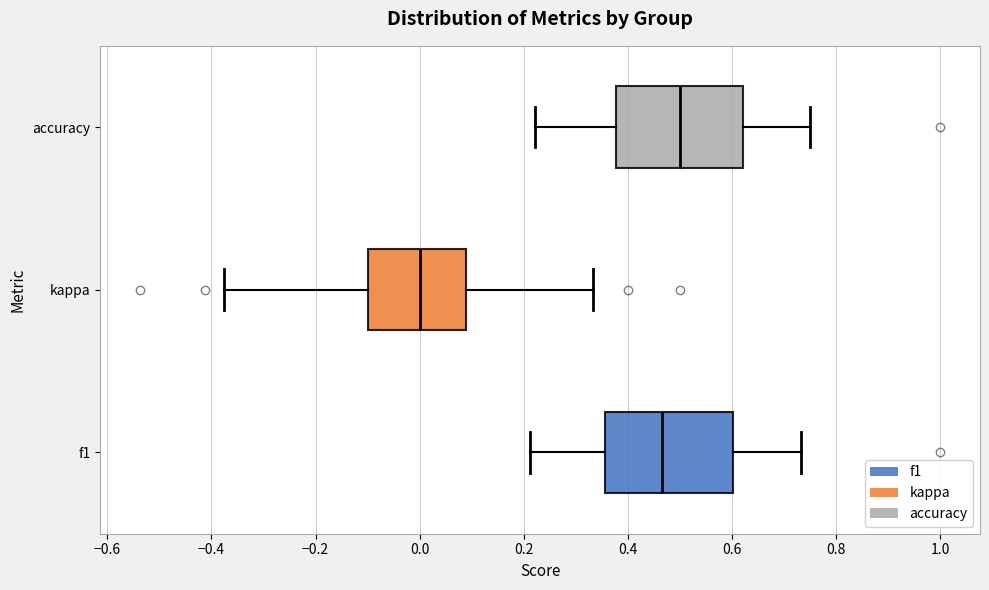

Reading bottom to top, read every box against the x-axis: the position of its median line, the range the box covers, and the ends of its whiskers. The values are not printed on the chart, so give them approximately, as read against the axis.

f1: median 0.46, box 0.36 to 0.60, whiskers 0.22 to 0.74
kappa: median 0.00, box -0.10 to 0.08, whiskers -0.38 to 0.34
accuracy: median 0.50, box 0.38 to 0.62, whiskers 0.22 to 0.76